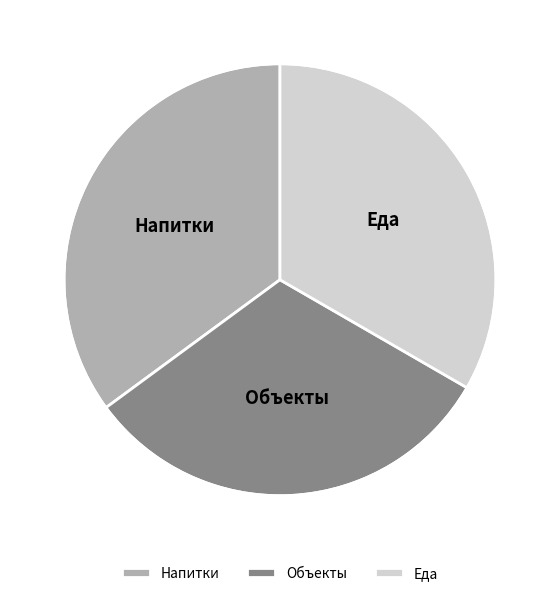

Which slice is the smallest?

Объекты